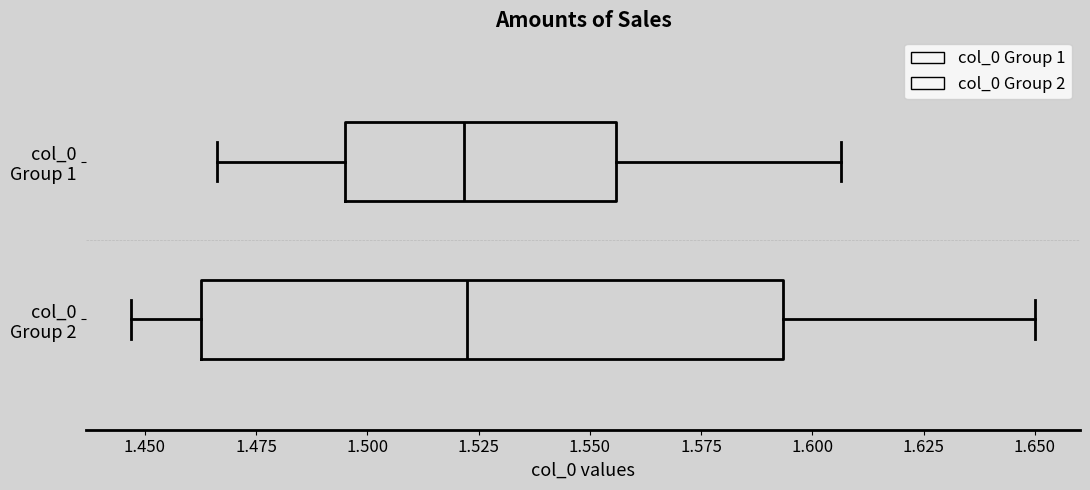

Reading bottom to top, transcribe this box plot: for each box, give where its median line is, the range the box spans, and where its two whiskers end, as read against the x-axis. The values are not printed on the chart, so give them approximately, as read against the axis.

col_0 Group 2: median 1.525, box 1.465 to 1.595, whiskers 1.445 to 1.650
col_0 Group 1: median 1.520, box 1.495 to 1.555, whiskers 1.465 to 1.605